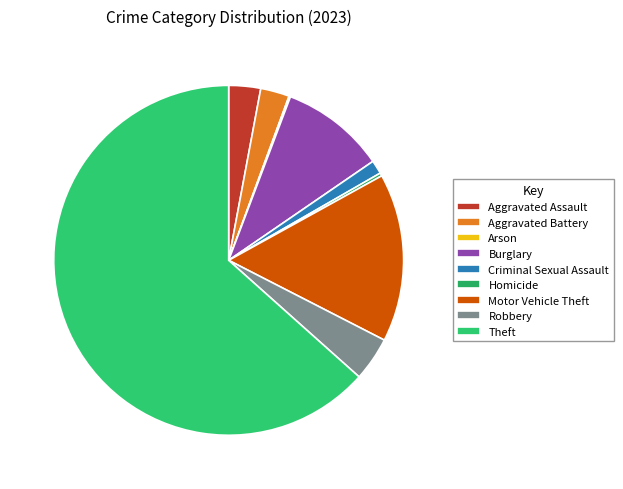

Does Theft represent more than half of the total?

Yes